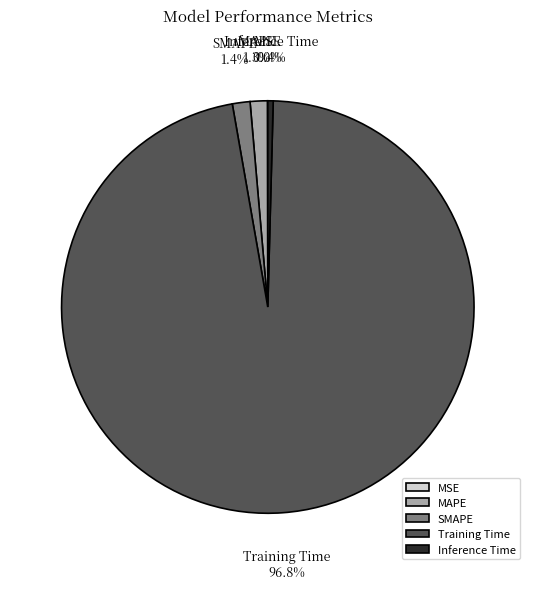

What portion of the pie excludes MAPE?

98.7%